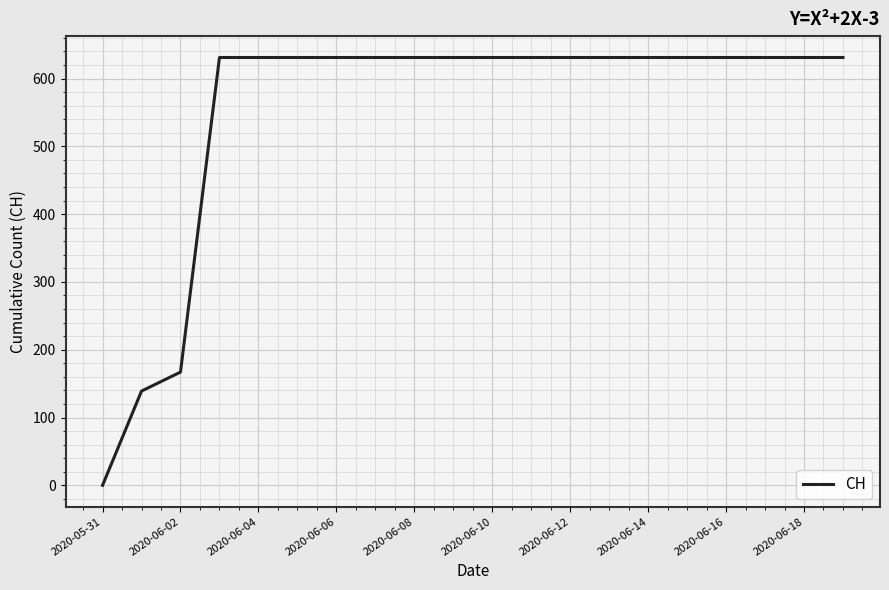

What is the difference between the maximum and minimum values?

631